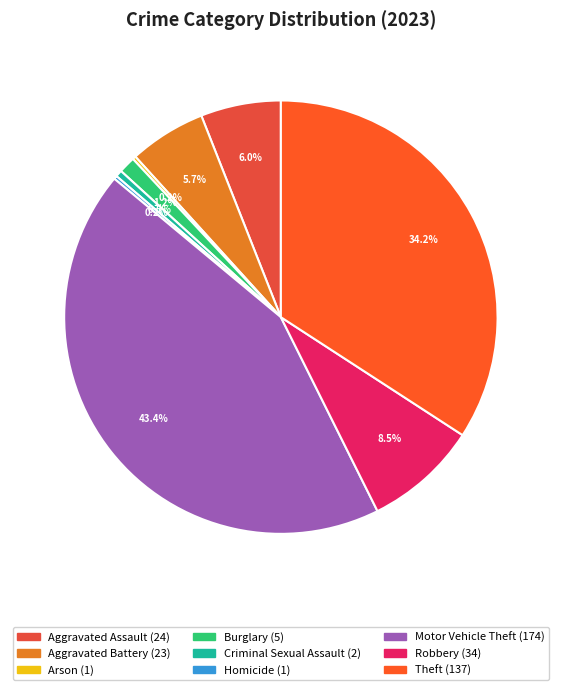

How many slices are in this pie chart?

9